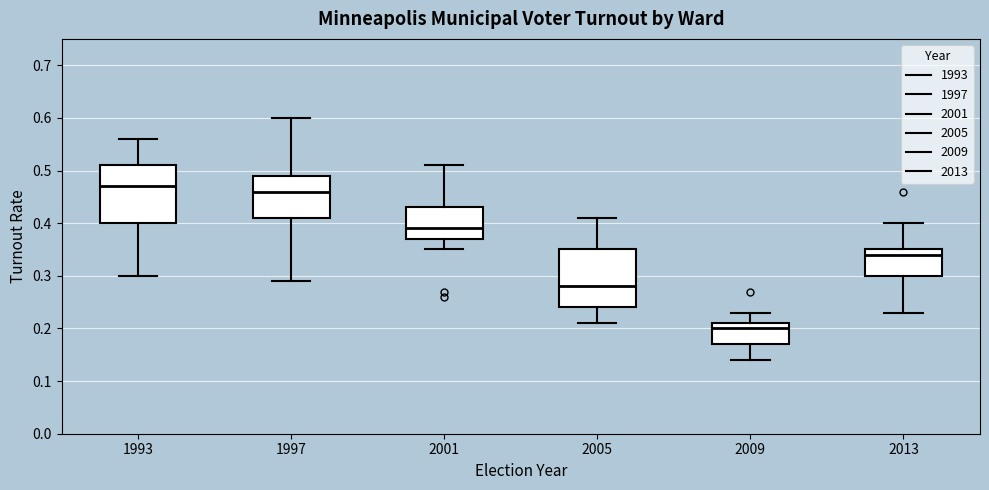

Reading left to right, read every box against the y-axis: the position of its median line, the range the box covers, and the ends of its whiskers. The values are not printed on the chart, so give them approximately, as read against the axis.

1993: median 0.47, box 0.40 to 0.51, whiskers 0.30 to 0.56
1997: median 0.46, box 0.41 to 0.49, whiskers 0.29 to 0.60
2001: median 0.39, box 0.37 to 0.43, whiskers 0.35 to 0.51
2005: median 0.28, box 0.24 to 0.35, whiskers 0.21 to 0.41
2009: median 0.20, box 0.17 to 0.21, whiskers 0.14 to 0.23
2013: median 0.34, box 0.30 to 0.35, whiskers 0.23 to 0.40